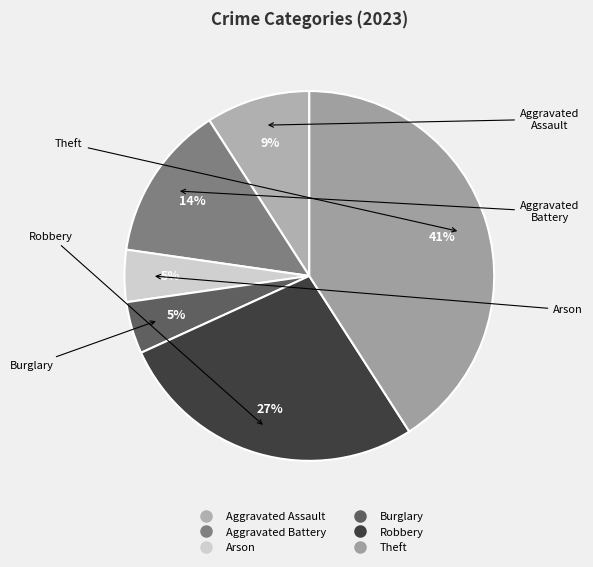

Which category has the biggest portion of the pie?

Theft